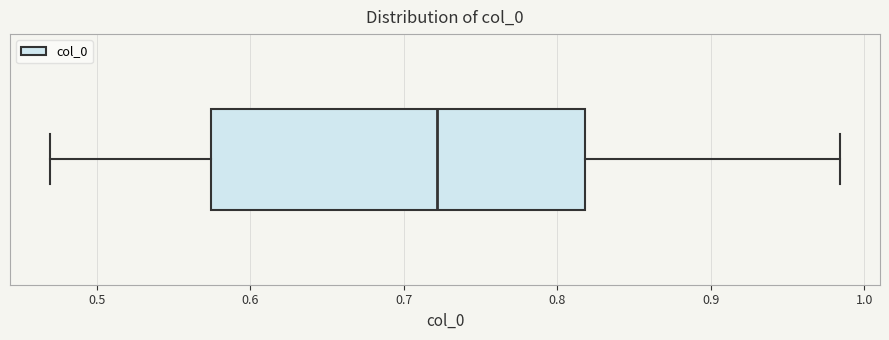

Read this box plot against the x-axis: the position of the median line, the range covered by the box, and the ends of both whiskers. The values are not printed on the chart, so give them approximately, as read against the axis.

median 0.72, box 0.57 to 0.82, whiskers 0.47 to 0.98